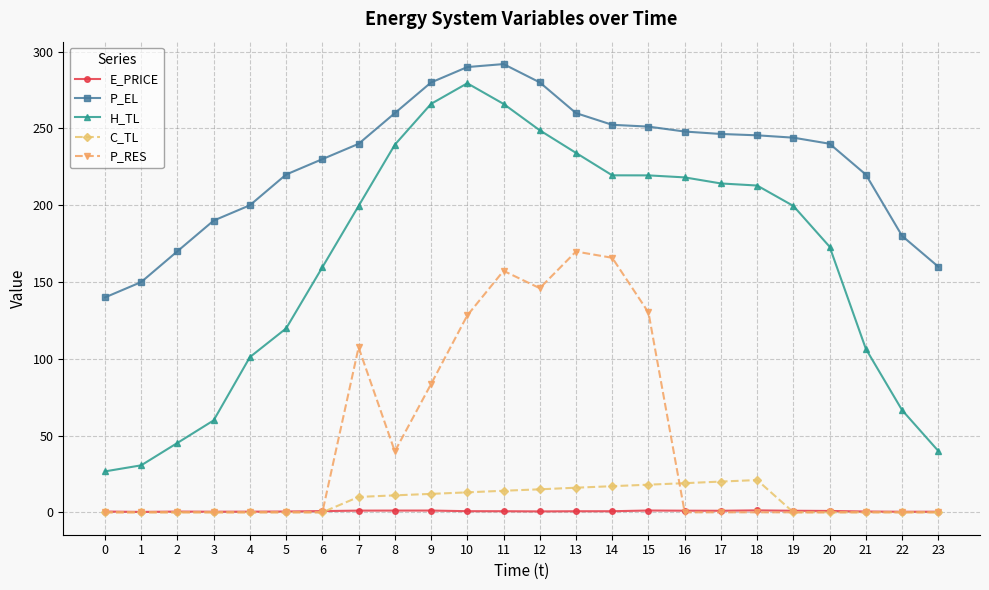

What is the sum of the H_TL values at 2 and 18?

258.0